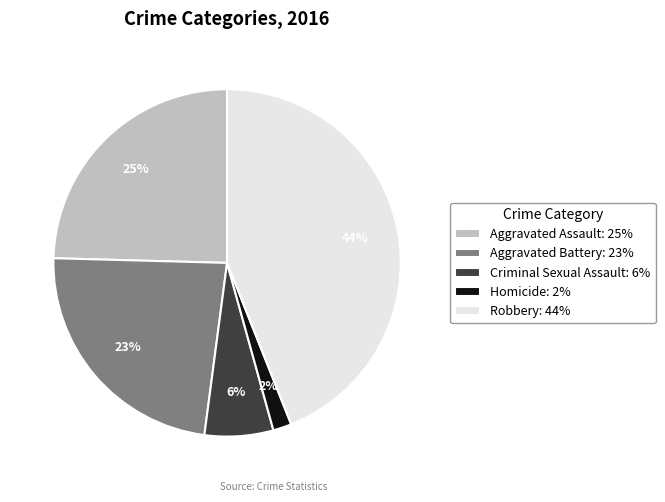

Between Homicide and Robbery, which is larger?

Robbery